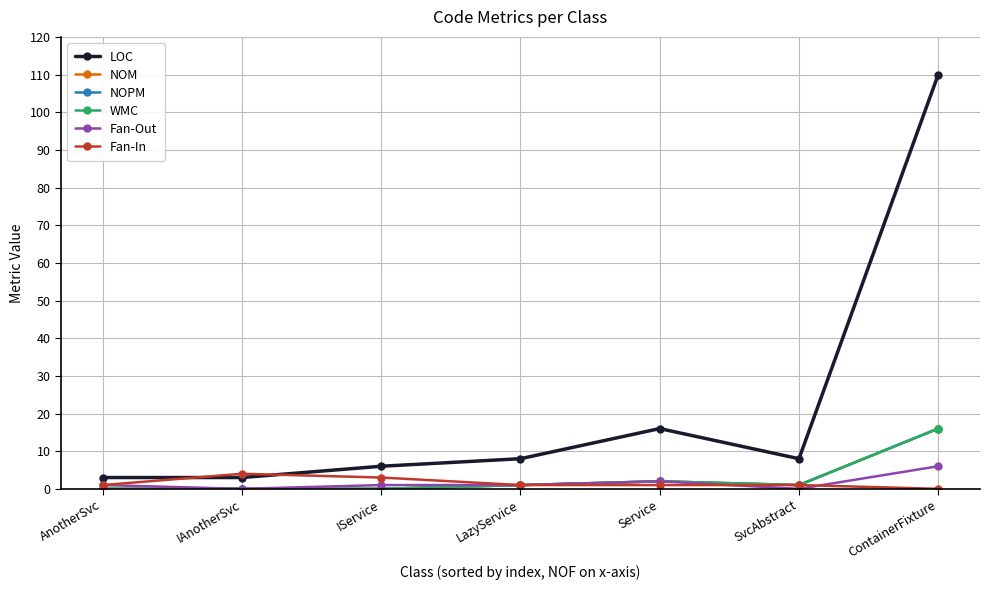

List the series in order of their peak value, lowest first.

Fan-In, Fan-Out, NOM, NOPM, WMC, LOC